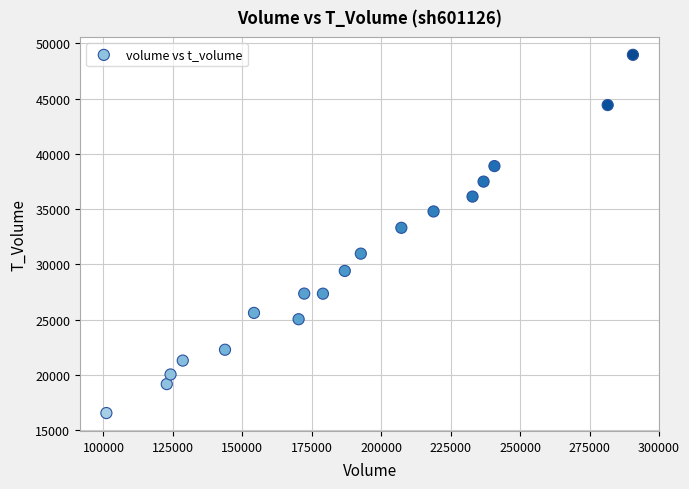

What Y value in the scatter plot is closest to 32762?

33316